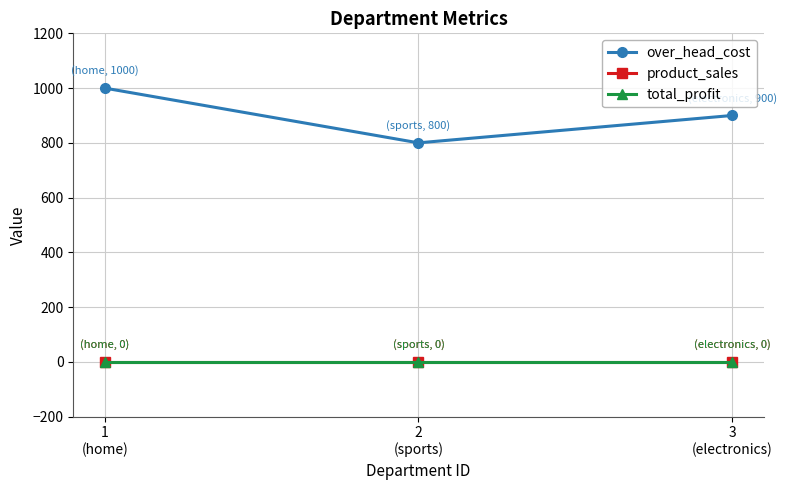

Does the chart have visible grid lines?

Yes